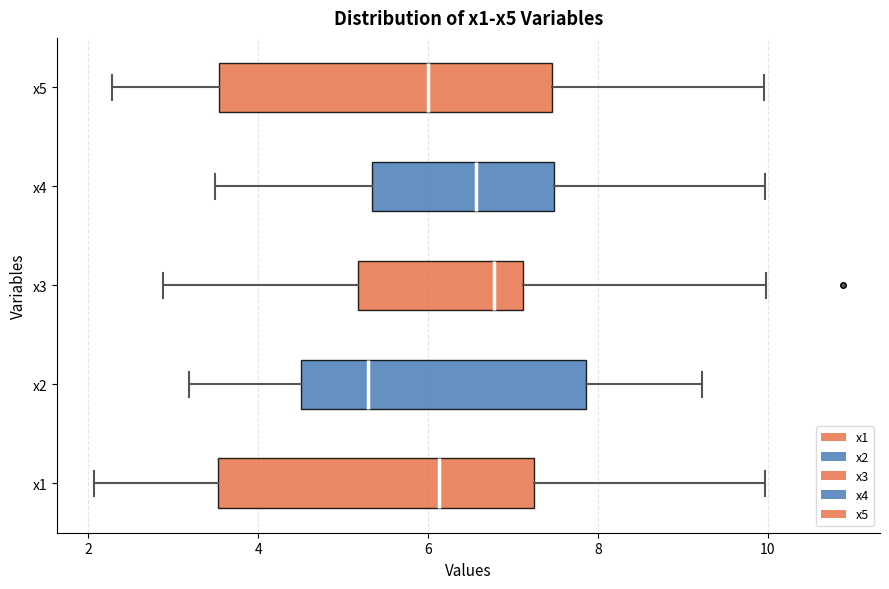

Comparing the boxes themselves (not the whiskers), which one is the widest?

x5